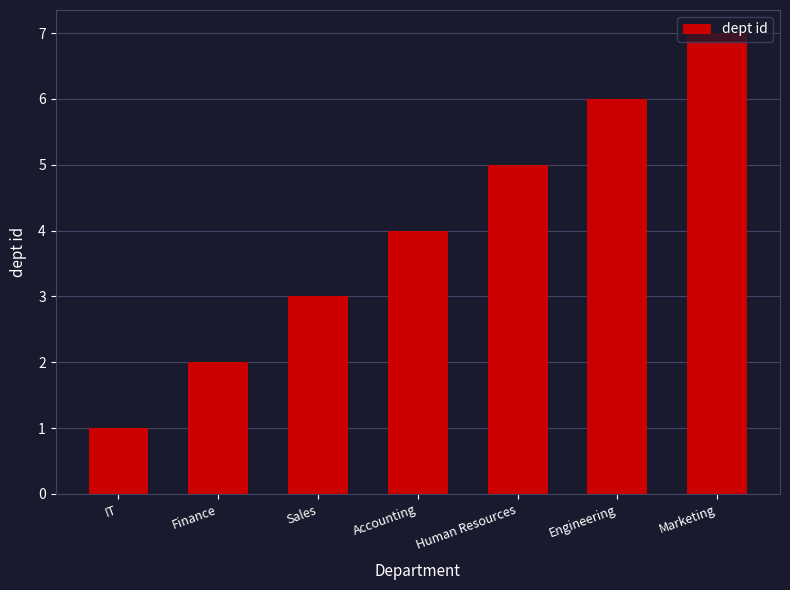

What is the sum of all values?

28